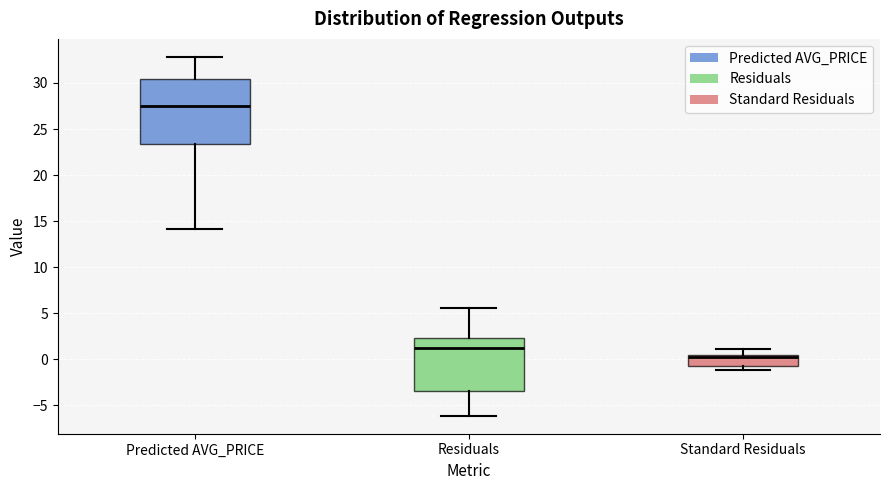

Where is the upper edge of the box for Predicted AVG_PRICE on the y-axis? The values are not printed on the chart, so give them approximately, as read against the axis.

30.5